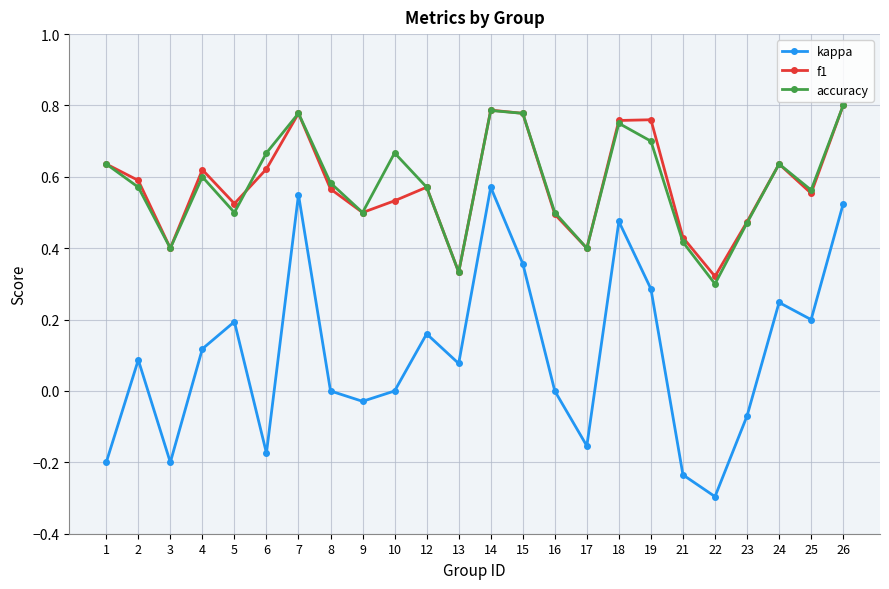

What is the total value across all series at 2?

1.2